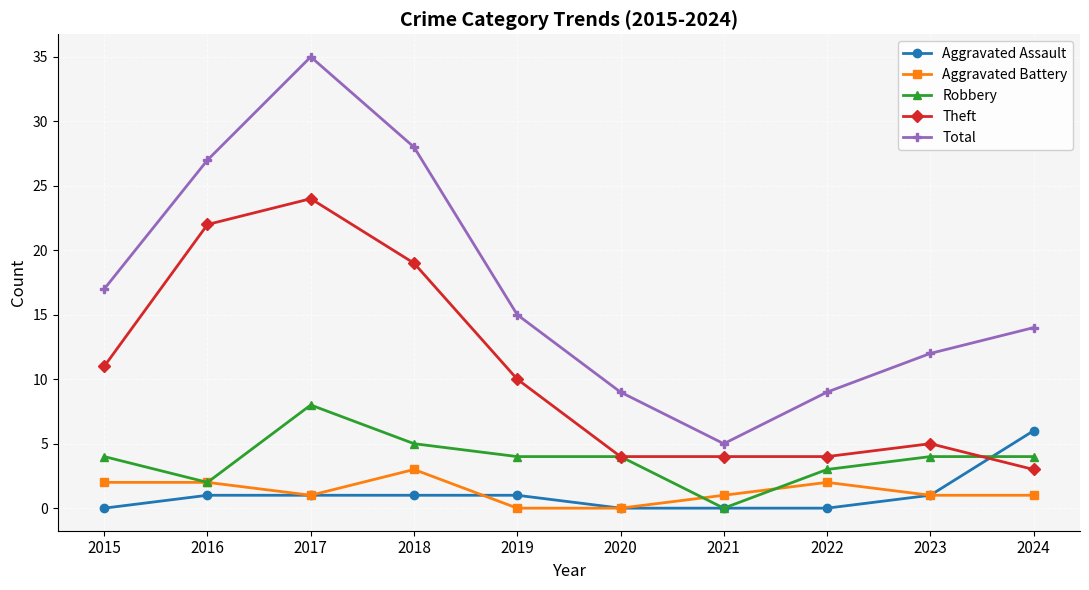

Which series has the largest range (max minus min)?

Total